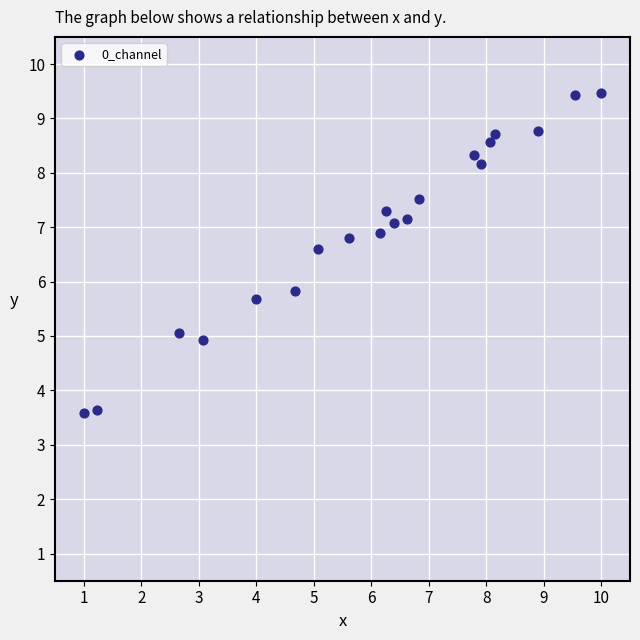

What Y value in the scatter plot is closest to 6?

5.8